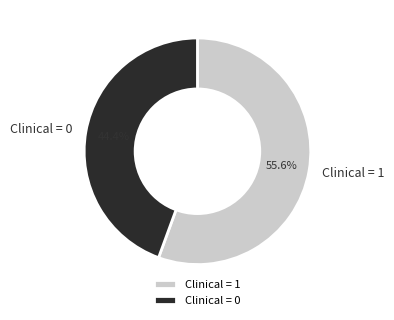

Rank the categories by value from highest to lowest.

Clinical = 1, Clinical = 0